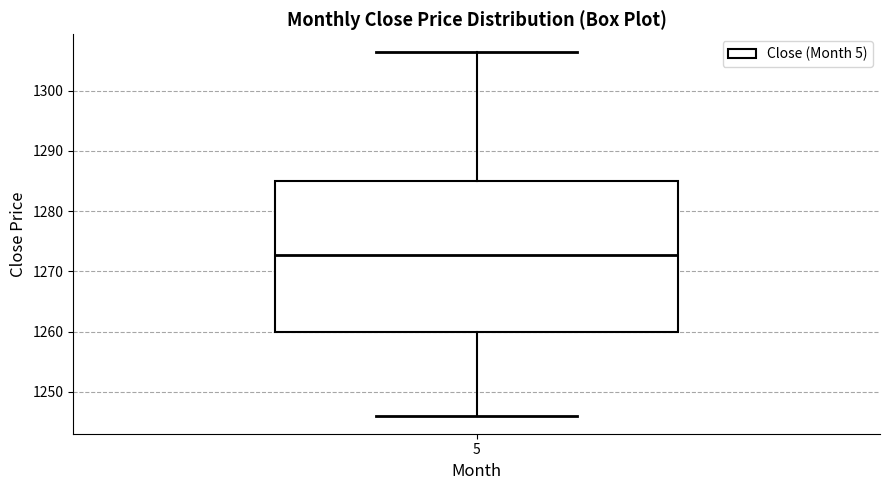

Where does the upper whisker of the box at x = 5 end on the y-axis? The values are not printed on the chart, so give them approximately, as read against the axis.

1306